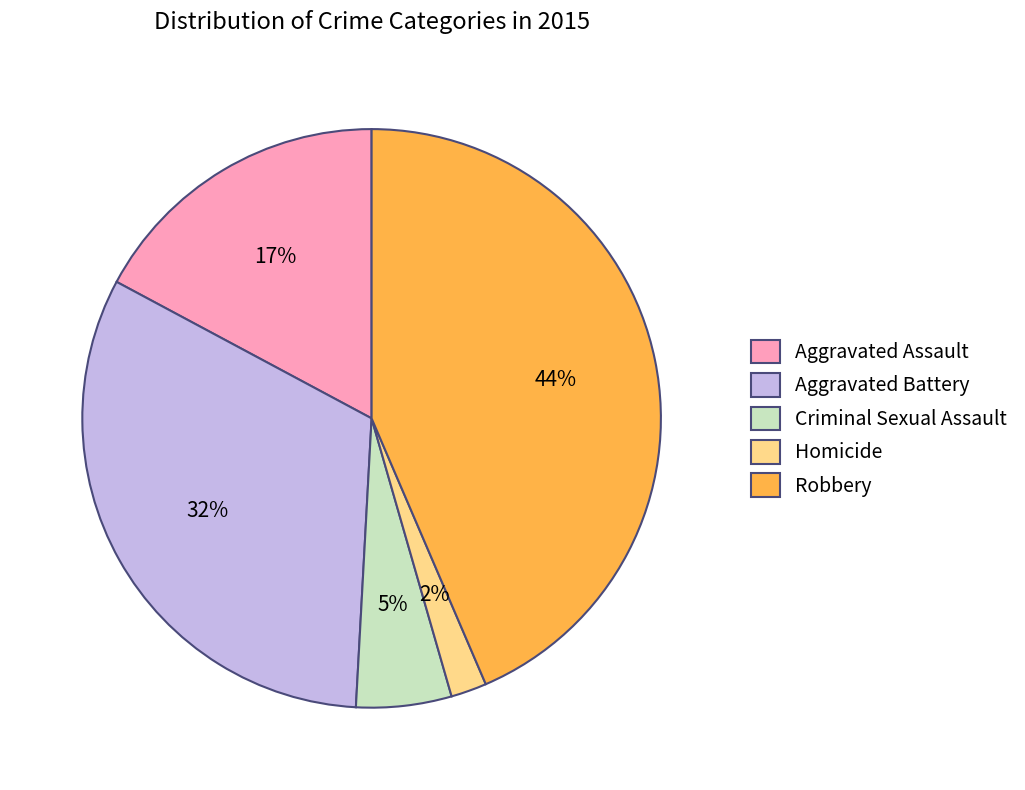

Which slice is the largest?

Robbery